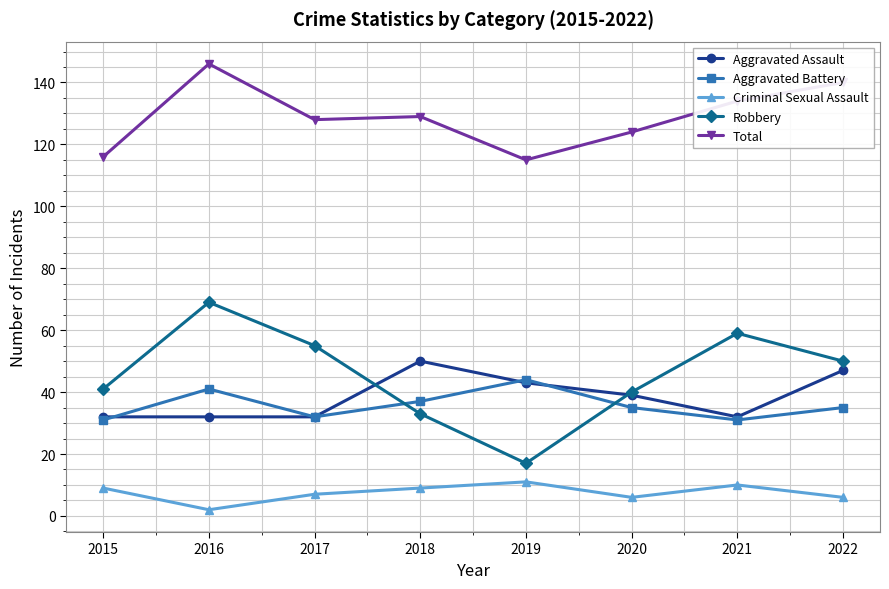

True or false: Criminal Sexual Assault and Aggravated Assault intersect in this chart.

False